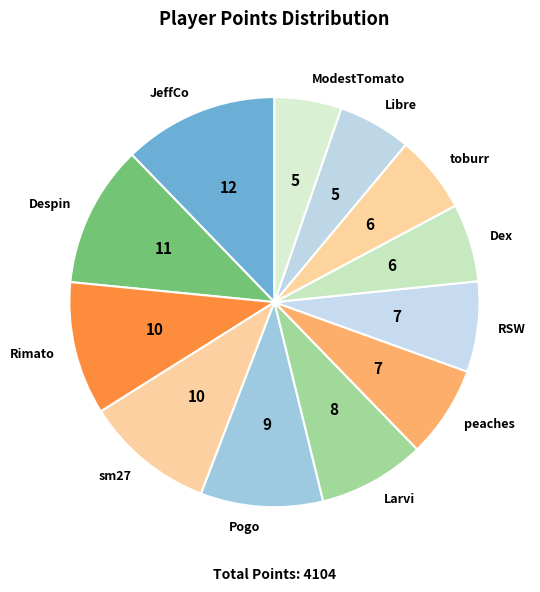

Approximately how many times larger is the value at Larvi compared to peaches?

1.2